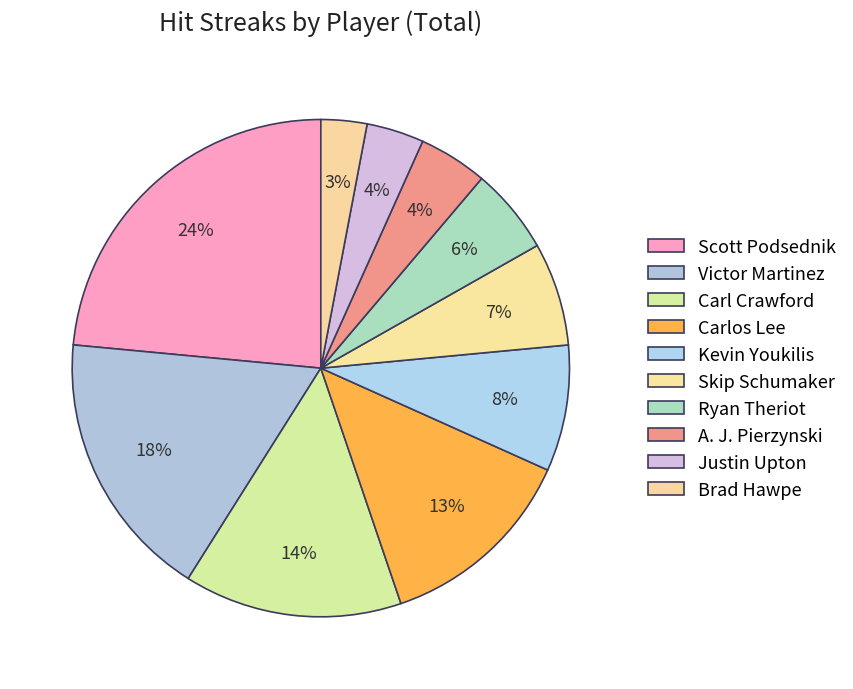

To the nearest percent, what portion does Ryan Theriot represent?

6%